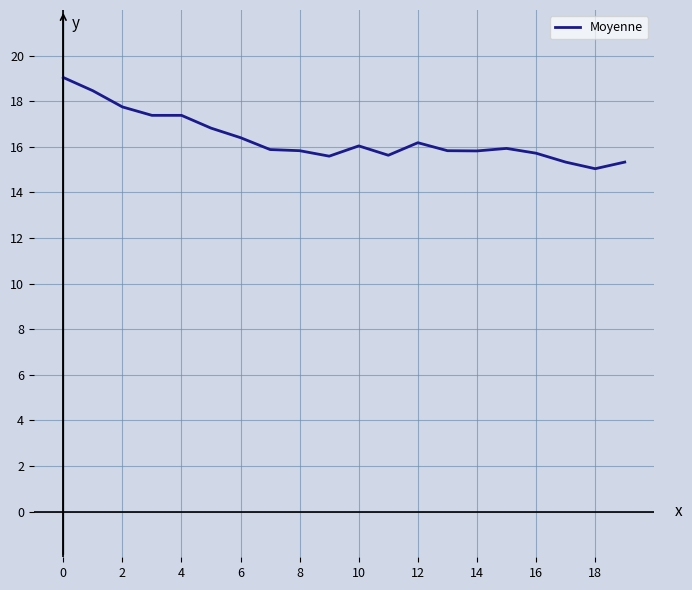

What is the minimum value shown in the chart?

15.0